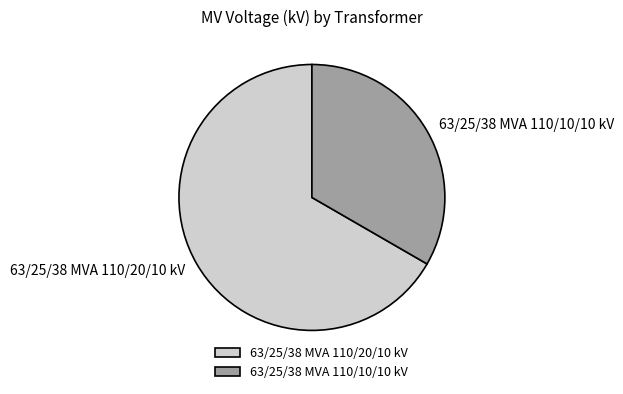

Rank the categories by value from highest to lowest.

63/25/38 MVA 110/20/10 kV, 63/25/38 MVA 110/10/10 kV